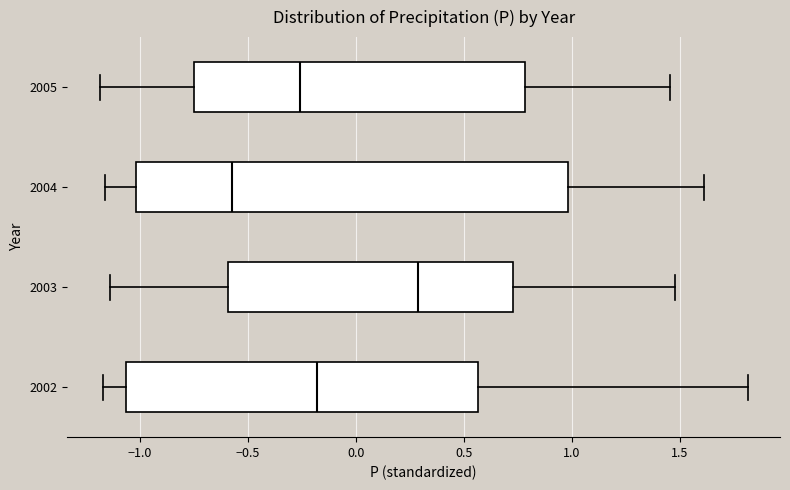

Which box is the widest, from its left edge to its right edge?

2004